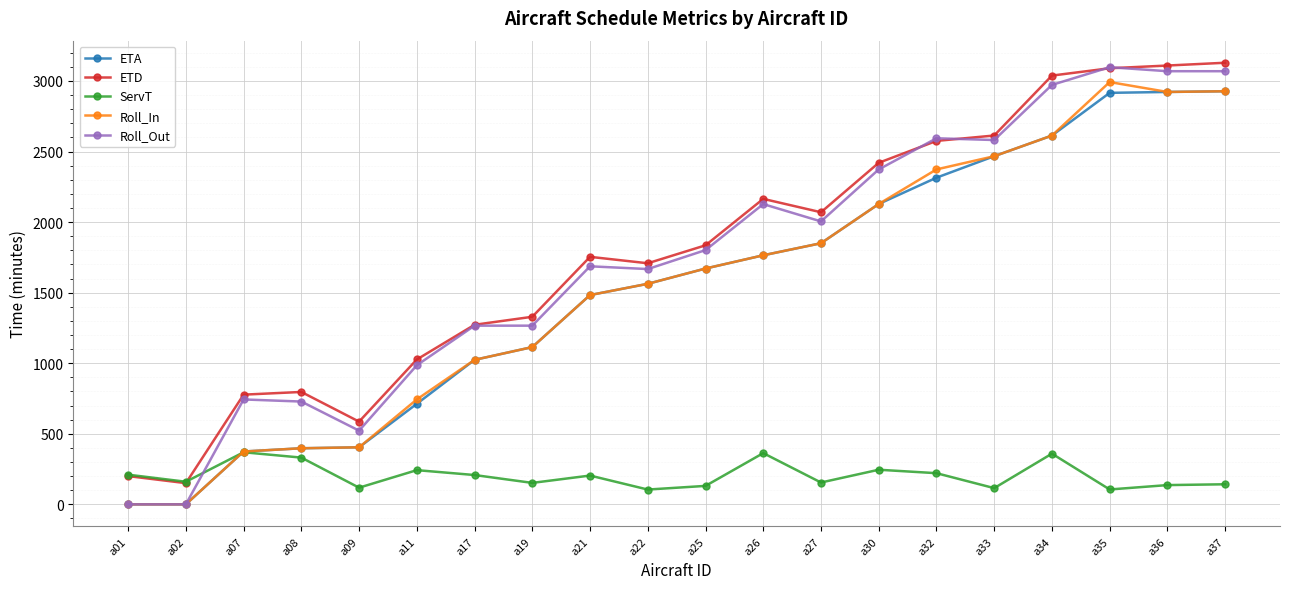

What is the spread (max minus min) of values at a25?

1704.8